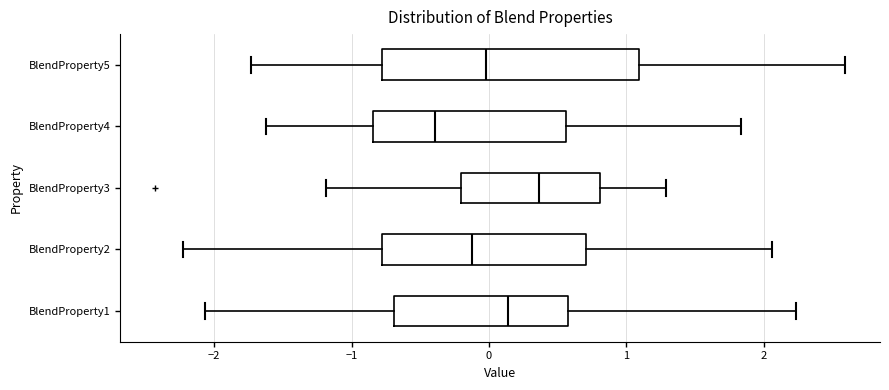

Which box has the furthest to the left median line?

BlendProperty4